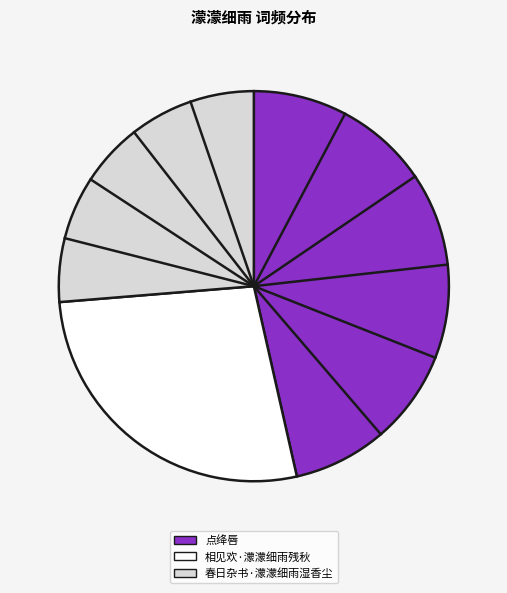

Is there a majority slice in this chart?

No